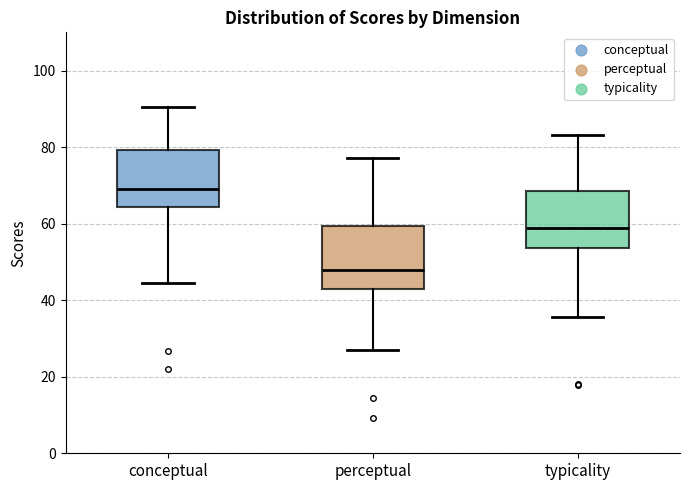

Reading left to right, read every box against the y-axis: the position of its median line, the range the box covers, and the ends of its whiskers. The values are not printed on the chart, so give them approximately, as read against the axis.

conceptual: median 70, box 64 to 80, whiskers 44 to 90
perceptual: median 48, box 42 to 60, whiskers 26 to 78
typicality: median 58, box 54 to 68, whiskers 36 to 84